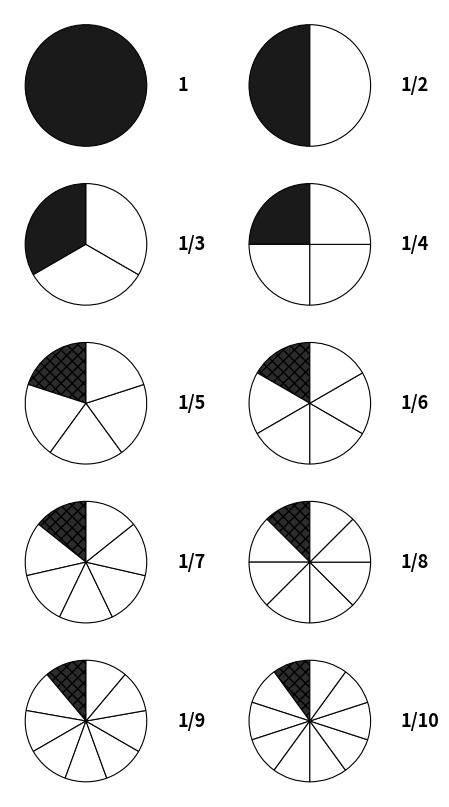

How many segments does this pie chart have?

10